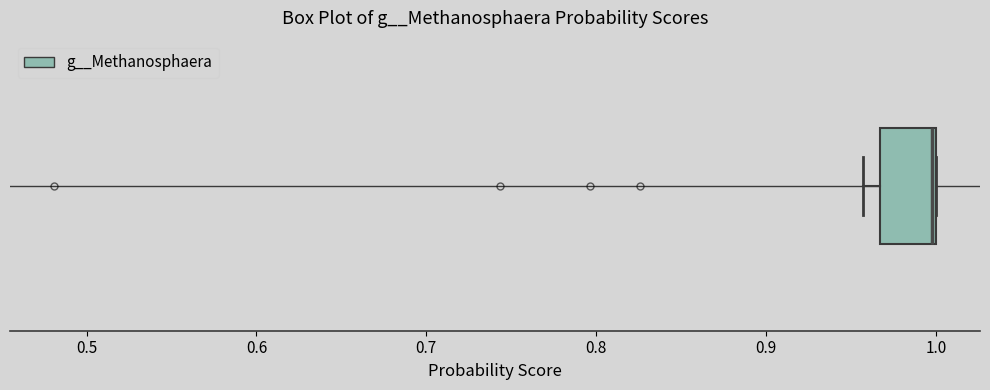

Transcribe this box plot: give where the median line is, the range the box spans, and where the two whiskers end, as read against the x-axis. The values are not printed on the chart, so give them approximately, as read against the axis.

median 1.00 (drawn on the box's right edge), box 0.97 to 1.00, whiskers 0.96 to 1.00